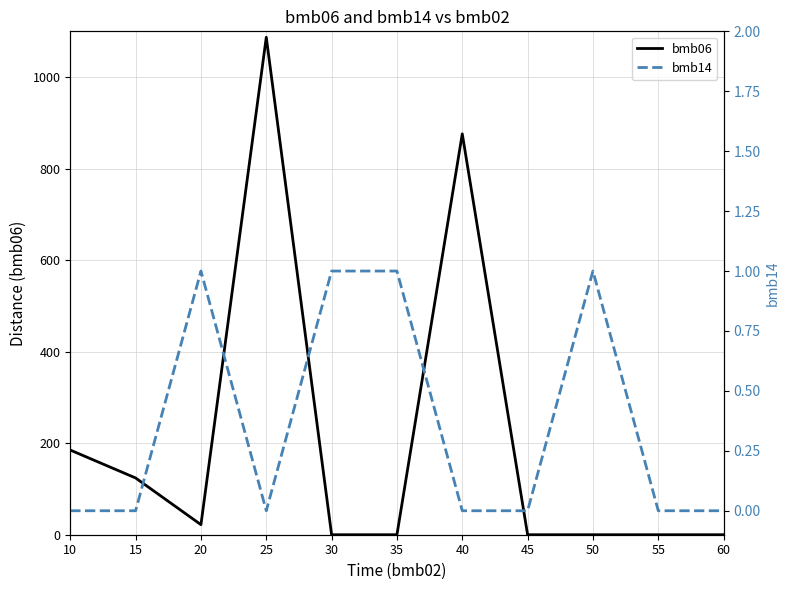

What is the sum of the bmb06 values at 40 and 25?

1963